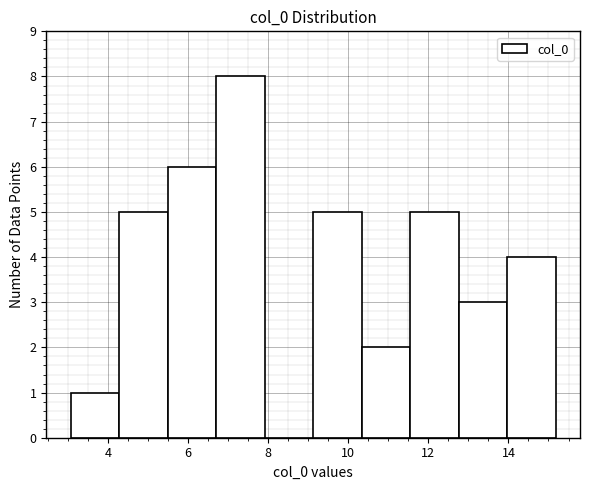

Reading left to right, transcribe this chart: for each bar, give the range it covers on the x-axis and its height. Neither the bar edges nor the heights are printed on the chart, so give them approximately, as read against the axes.

3.0 to 4.2: 1
4.2 to 5.4: 5
5.4 to 6.6: 6
6.6 to 8.0: 8
8.0 to 9.2: 0
9.2 to 10.4: 5
10.4 to 11.6: 2
11.6 to 12.8: 5
12.8 to 14.0: 3
14.0 to 15.2: 4